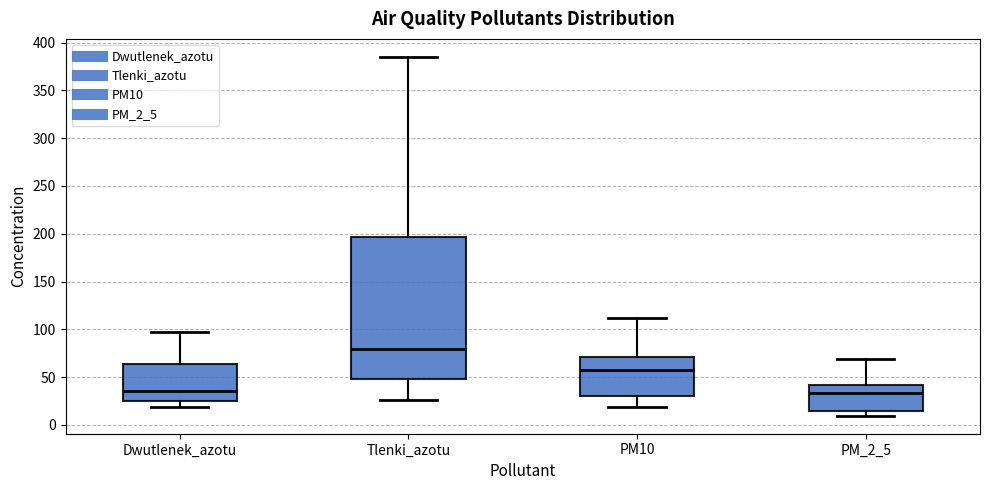

Which box is the tallest, from its lower edge to its upper edge?

Tlenki_azotu